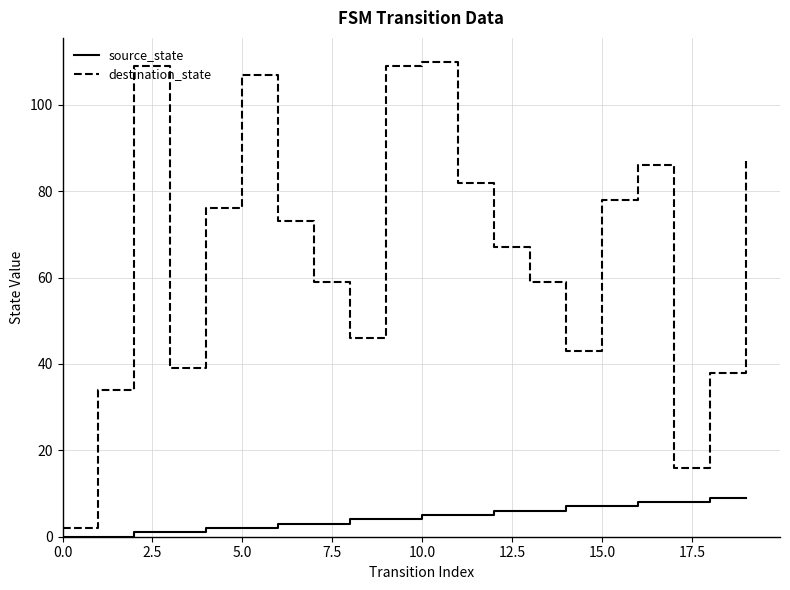

What is the maximum value shown in the chart?

110